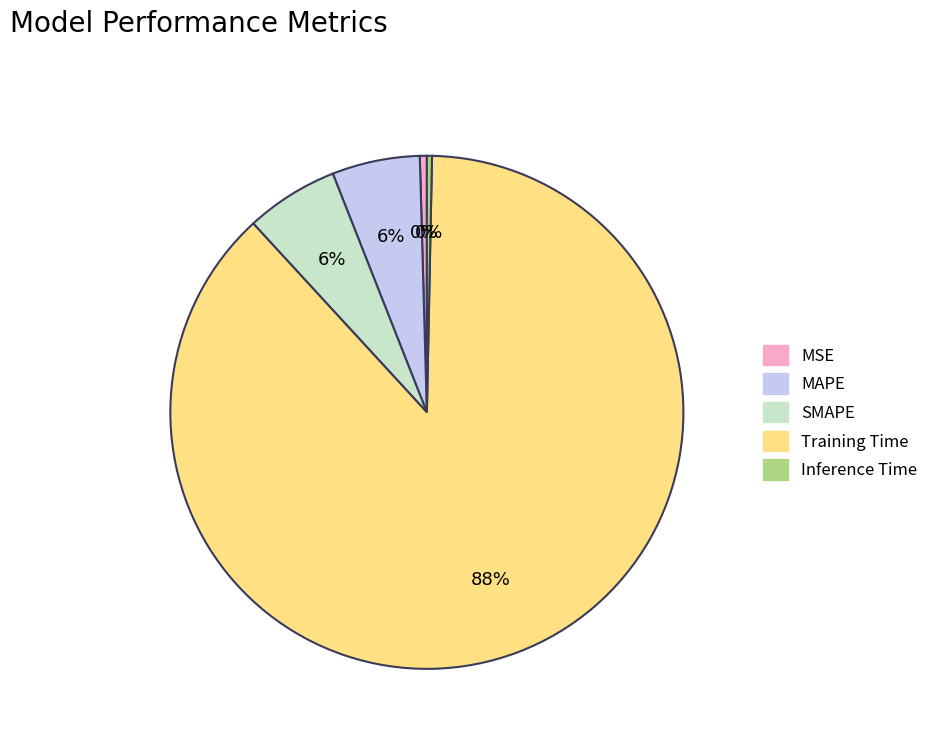

Count the number of slices in the pie.

5